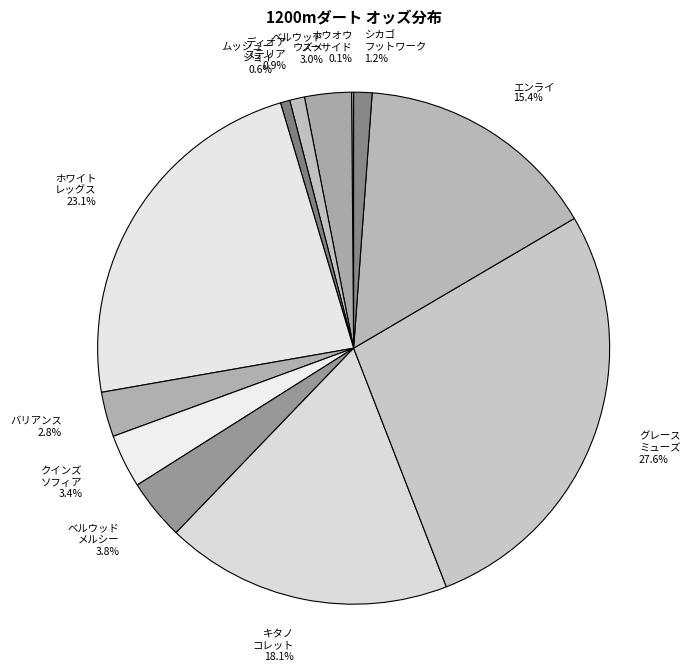

Which slice is the largest?

グレース ミューズ 27.6%